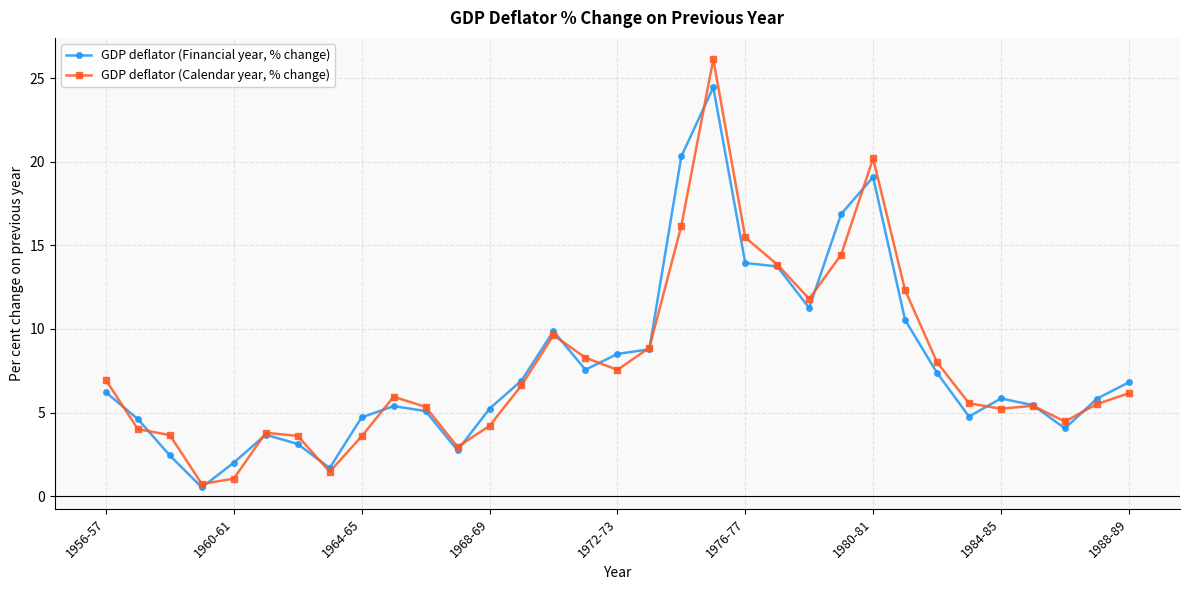

What is the greatest value displayed?

26.1